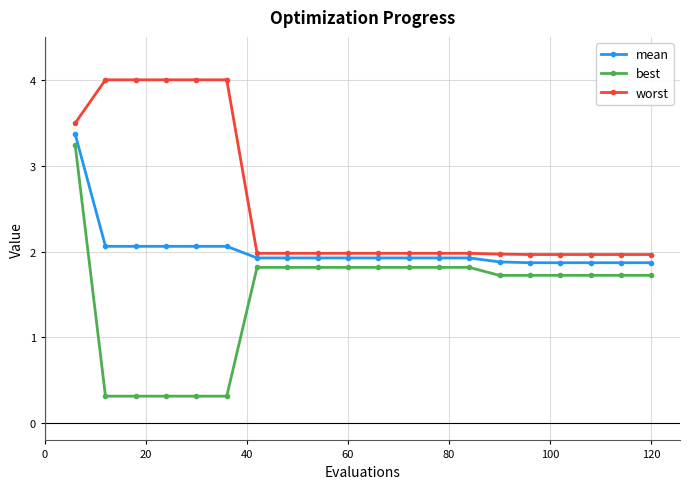

Rank the series by their maximum value, from lowest to highest.

best, mean, worst